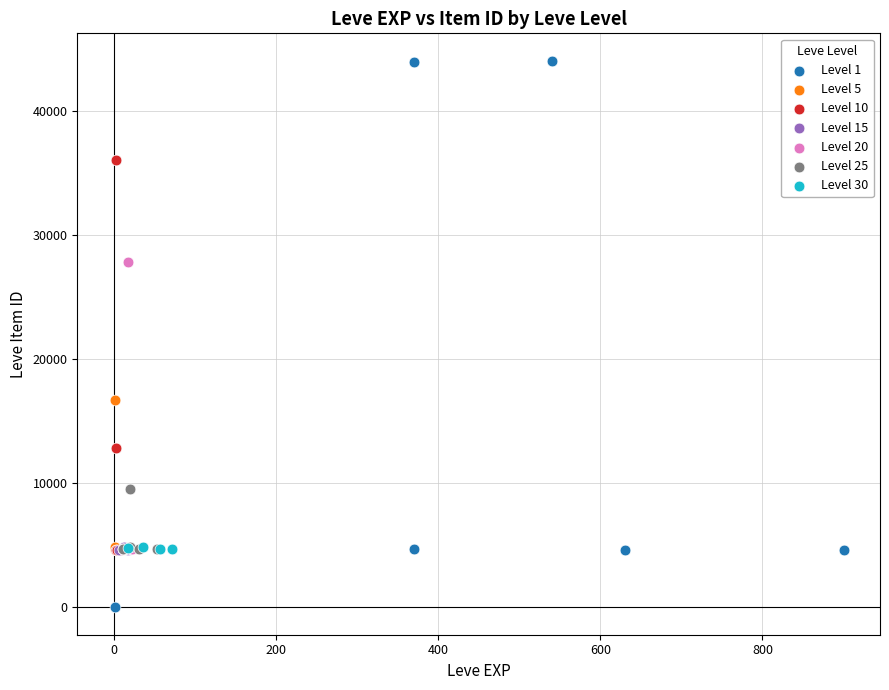

Which series has the widest spread of Y values?

Level 1